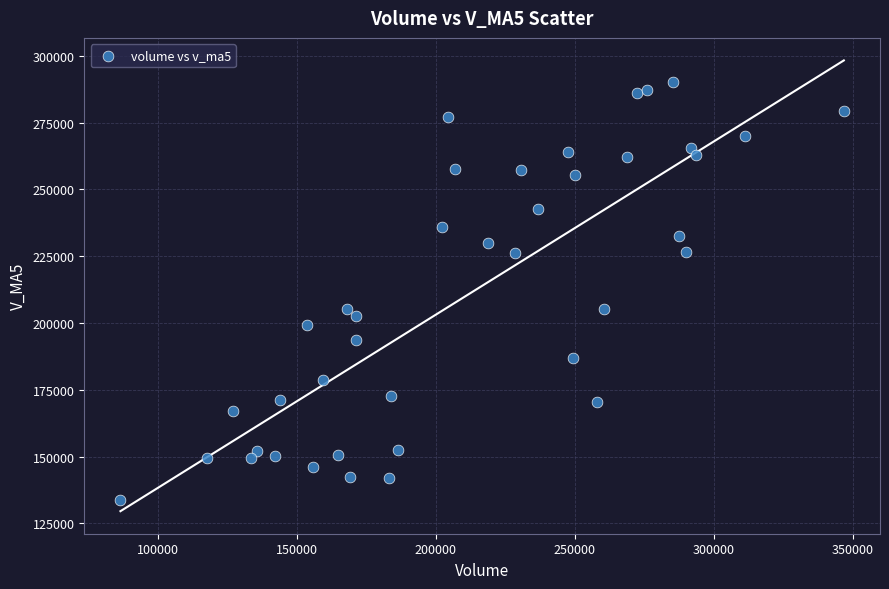

What is the range of Y values (max minus min)?

156582.8